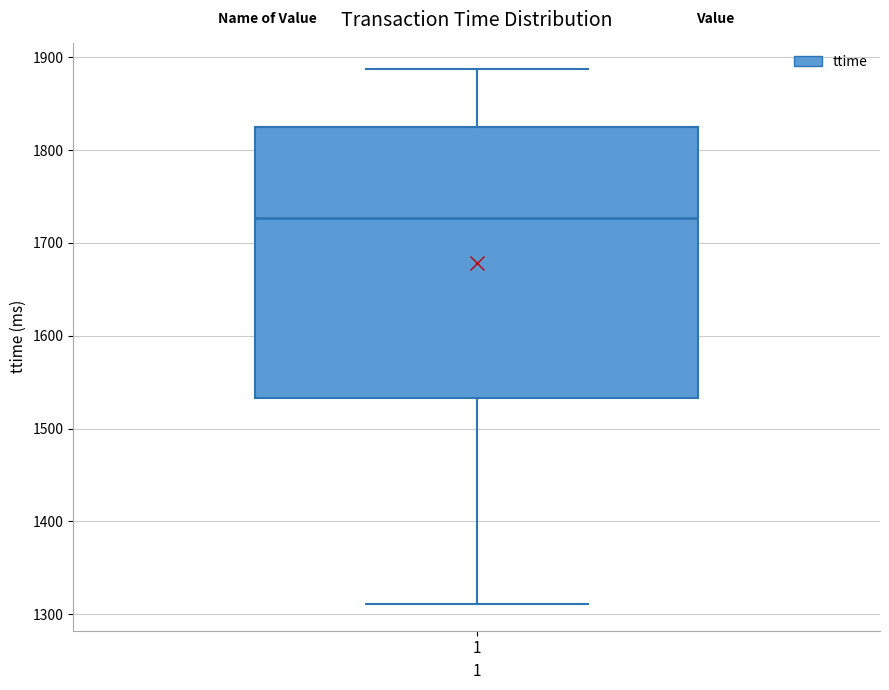

Transcribe this box plot: give where the median line is, the range the box spans, and where the two whiskers end, as read against the y-axis. The values are not printed on the chart, so give them approximately, as read against the axis.

median 1730, box 1530 to 1820, whiskers 1310 to 1890